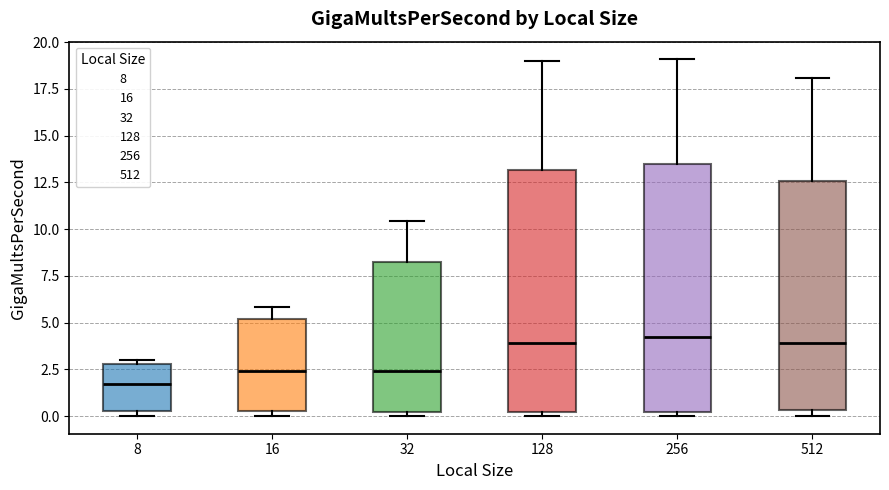

Where does the upper whisker of the box at x = 256 end on the y-axis? The values are not printed on the chart, so give them approximately, as read against the axis.

19.0